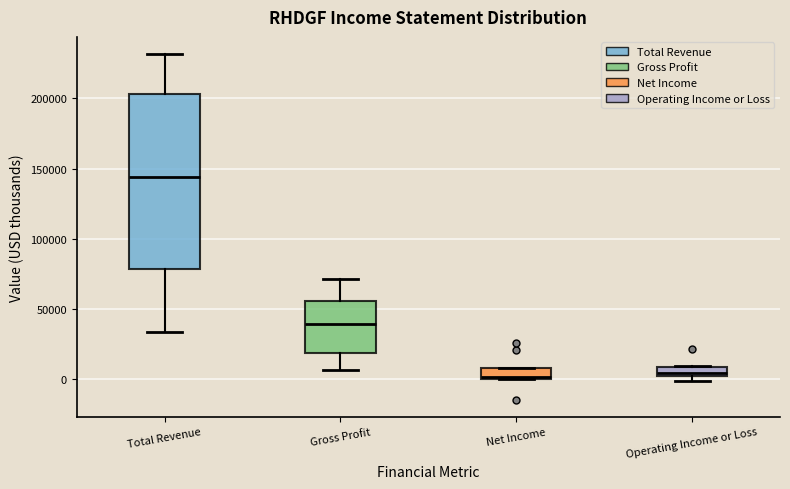

Where is the upper edge of the box for Operating Income or Loss on the y-axis? The values are not printed on the chart, so give them approximately, as read against the axis.

10000